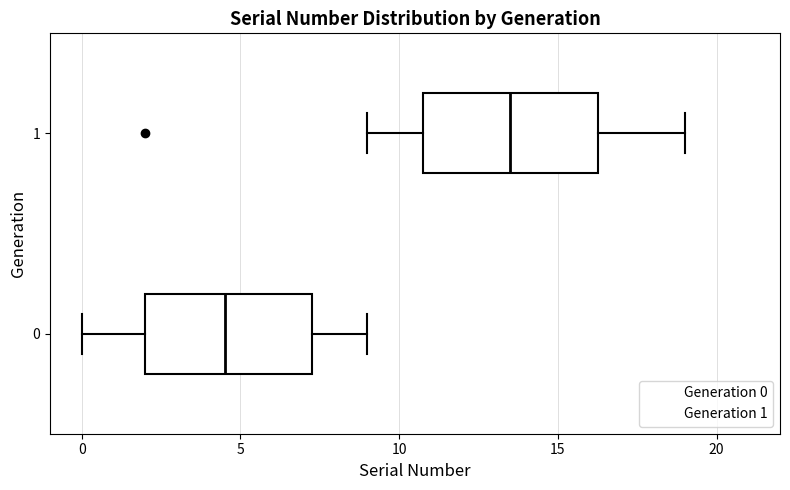

Reading bottom to top, read every box against the x-axis: the position of its median line, the range the box covers, and the ends of its whiskers. The values are not printed on the chart, so give them approximately, as read against the axis.

0: median 4.5, box 2.0 to 7.5, whiskers 0.0 to 9.0
1: median 13.5, box 11.0 to 16.5, whiskers 9.0 to 19.0